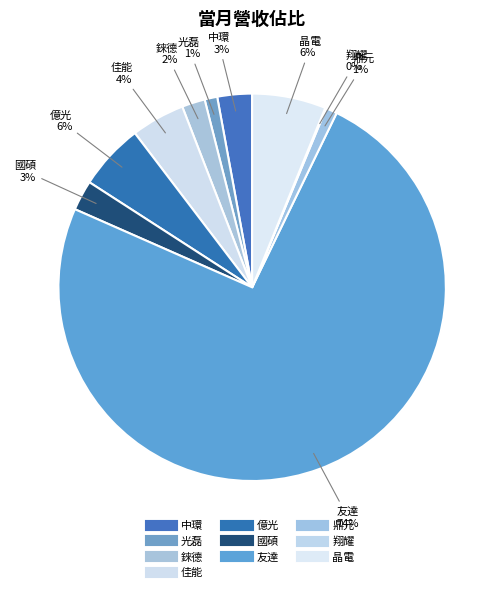

Is it true that 錸德 is 2% of the pie?

True